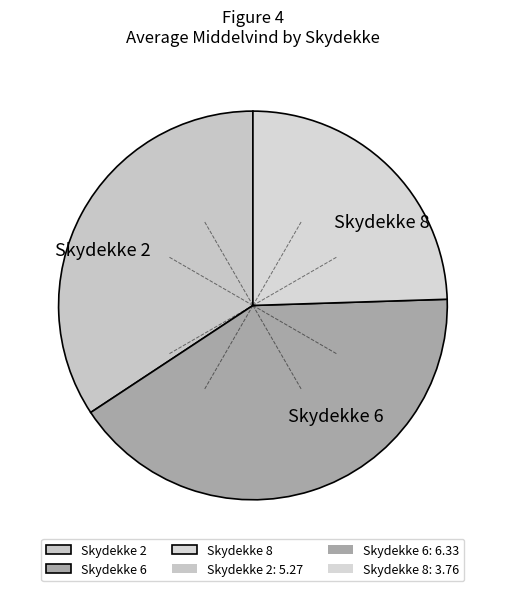

Does Skydekke 8 represent more than half of the total?

No